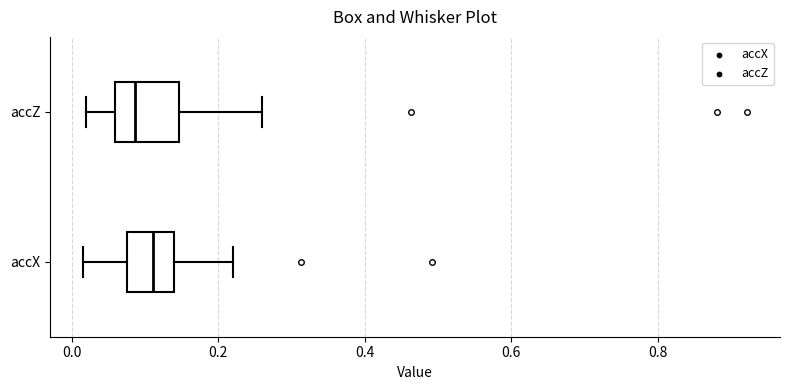

Comparing the boxes themselves (not the whiskers), which one is the widest?

accZ